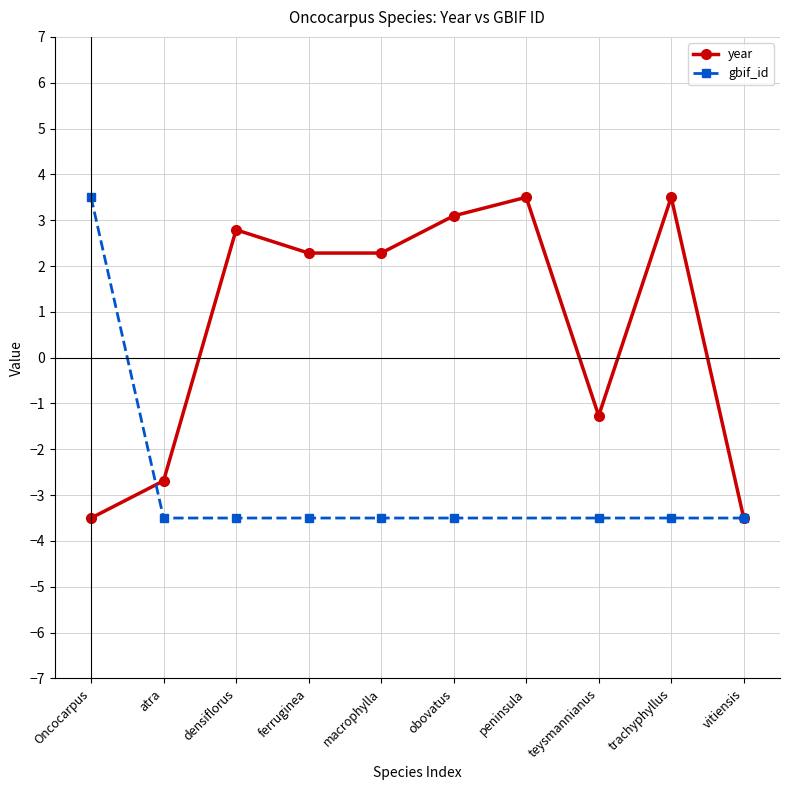

What position from the right is trachyphyllus?

2